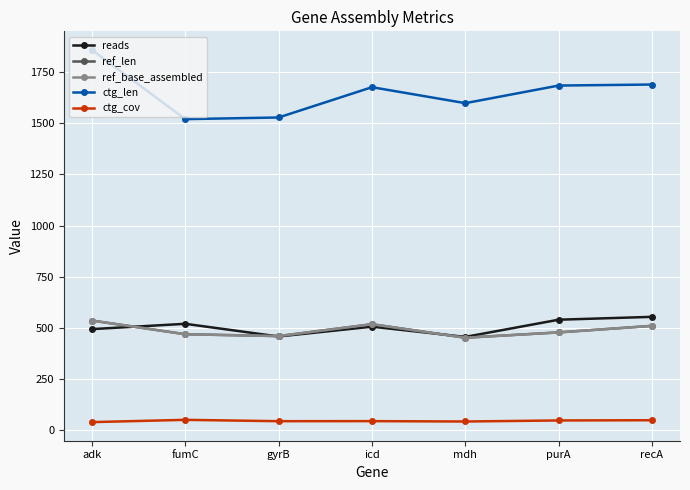

Reading left to right, transcribe all the data shown in this chart.

reads: 494.0	520.0	458.0	506.0	456.0	540.0	554.0
ref_len: 536.0	469.0	460.0	518.0	452.0	478.0	510.0
ref_base_assembled: 536.0	469.0	460.0	518.0	452.0	478.0	510.0
ctg_len: 1858.0	1520.0	1528.0	1676.0	1598.0	1684.0	1689.0
ctg_cov: 39.7	50.8	44.2	44.5	42.7	47.8	48.9